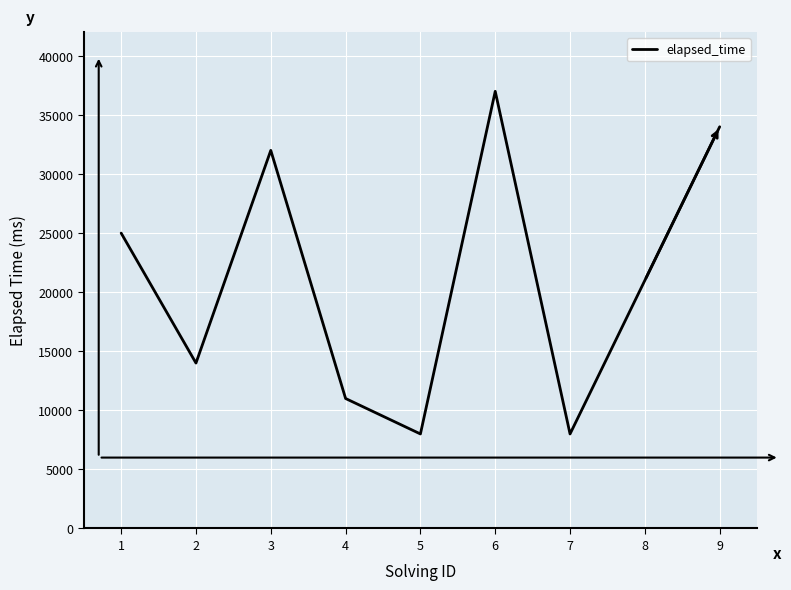

What is the sum of the values at 2 and 5?

22000